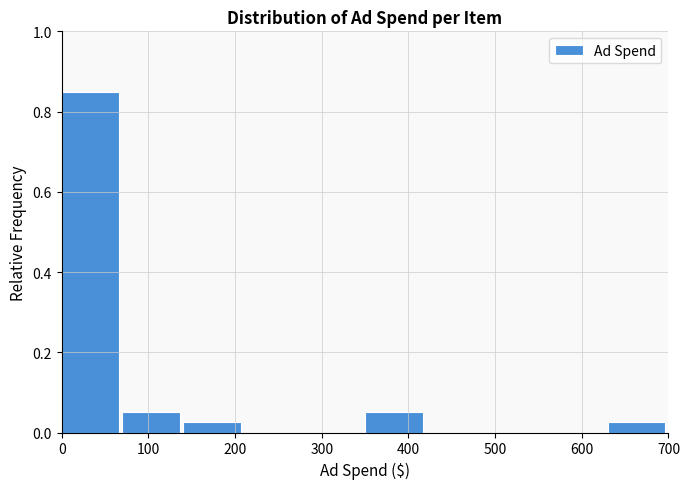

Reading left to right, transcribe this chart: for each bar, give the range it covers on the x-axis and its height. The values are not printed on the chart, so give them approximately, as read against the axis.

0 to 70: 0.86
70 to 140: 0.06
140 to 210: 0.02
210 to 280: 0
280 to 350: 0
350 to 420: 0.06
420 to 490: 0
490 to 560: 0
560 to 630: 0
630 to 700: 0.02